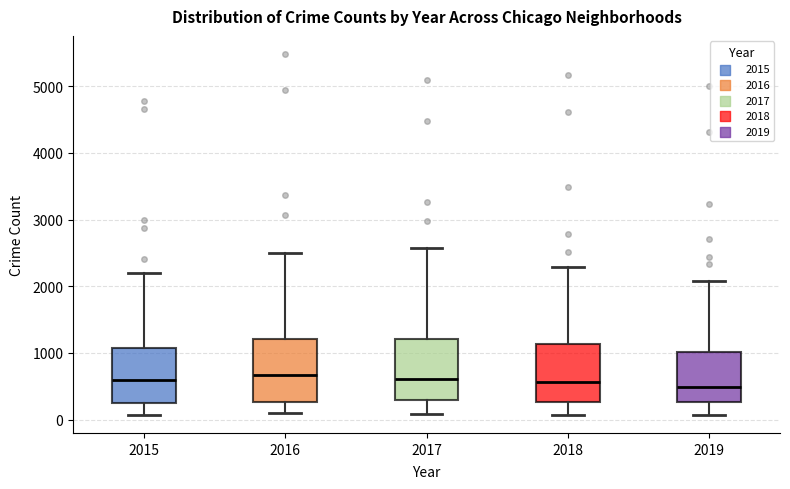

Reading left to right, read every box against the y-axis: the position of its median line, the range the box covers, and the ends of its whiskers. The values are not printed on the chart, so give them approximately, as read against the axis.

2015: median 600, box 300 to 1100, whiskers 100 to 2200
2016: median 700, box 300 to 1200, whiskers 100 to 2500
2017: median 600, box 300 to 1200, whiskers 100 to 2600
2018: median 600, box 300 to 1100, whiskers 100 to 2300
2019: median 500, box 300 to 1000, whiskers 100 to 2100